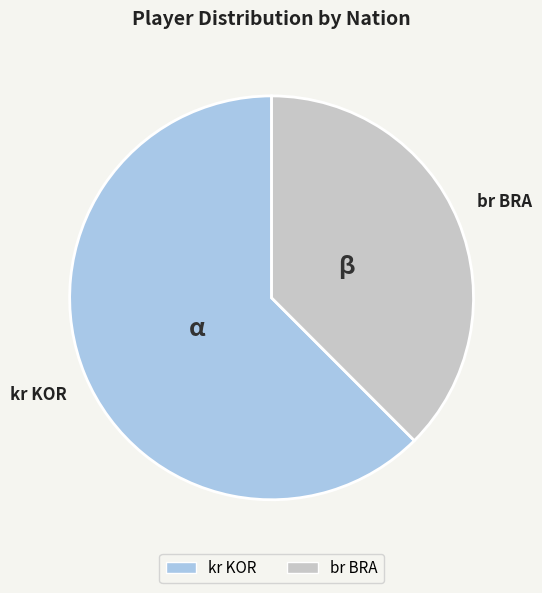

Is there a majority slice in this chart?

Yes